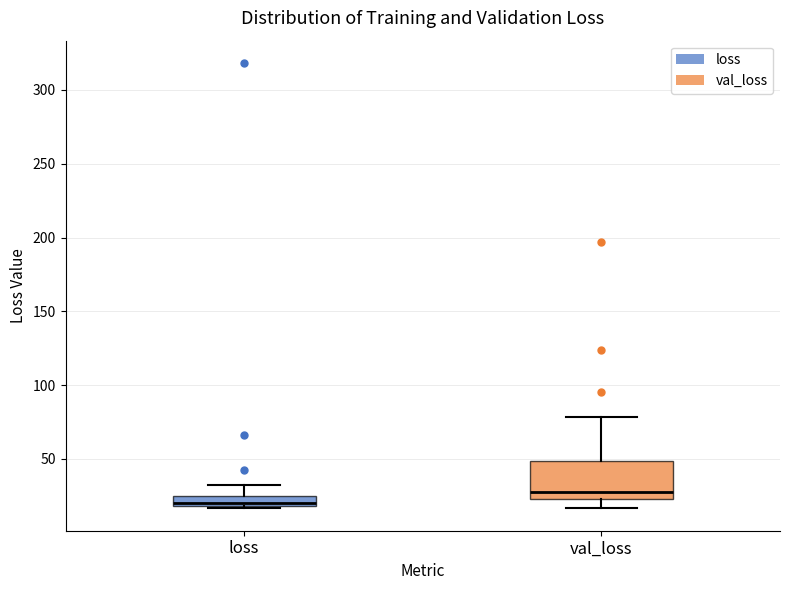

Which box has the highest median line?

val_loss